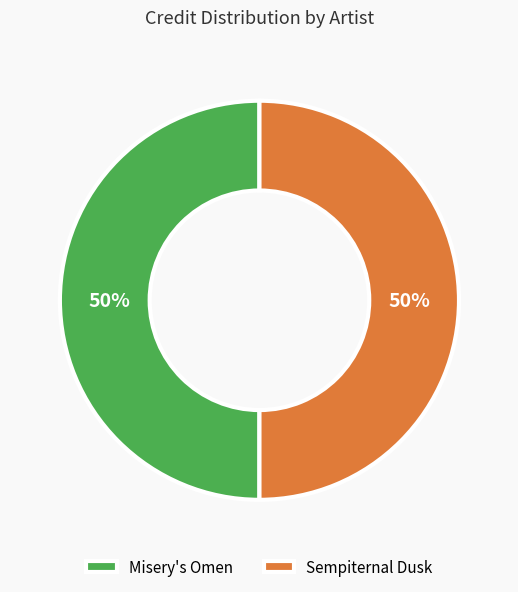

To the nearest percent, what percentage of the pie is Sempiternal Dusk?

50%